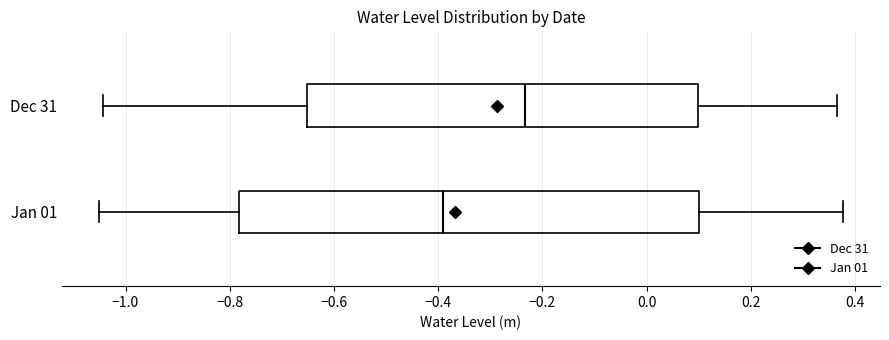

Which box is the widest, from its left edge to its right edge?

Jan 01